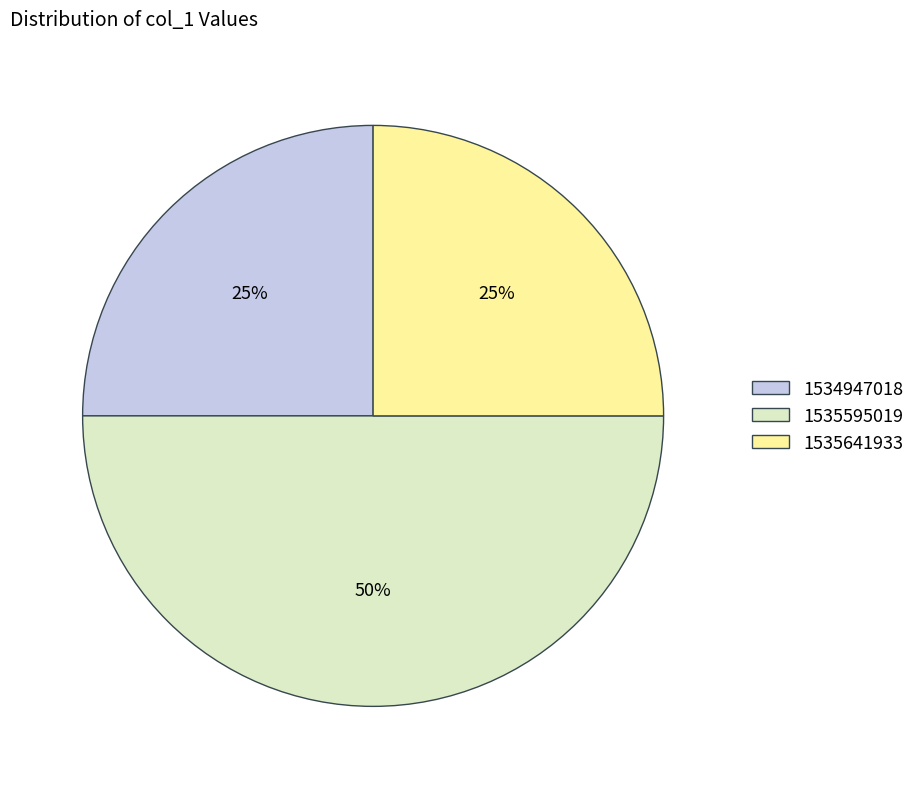

Between 1534947018 and 1535595019, which is larger?

1535595019